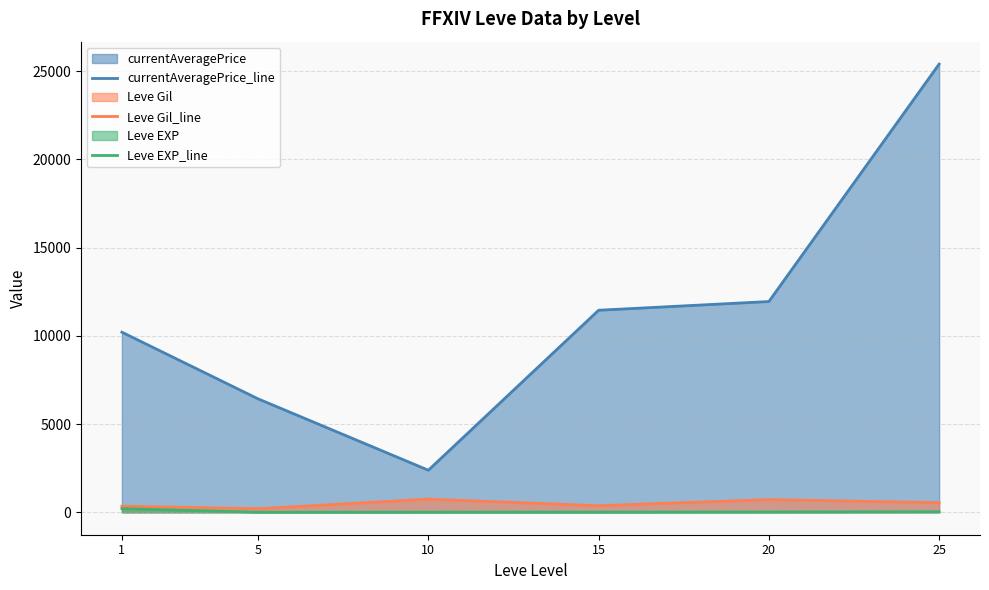

At 20, list the series in order from smallest to largest.

Leve EXP_line, Leve Gil_line, currentAveragePrice_line